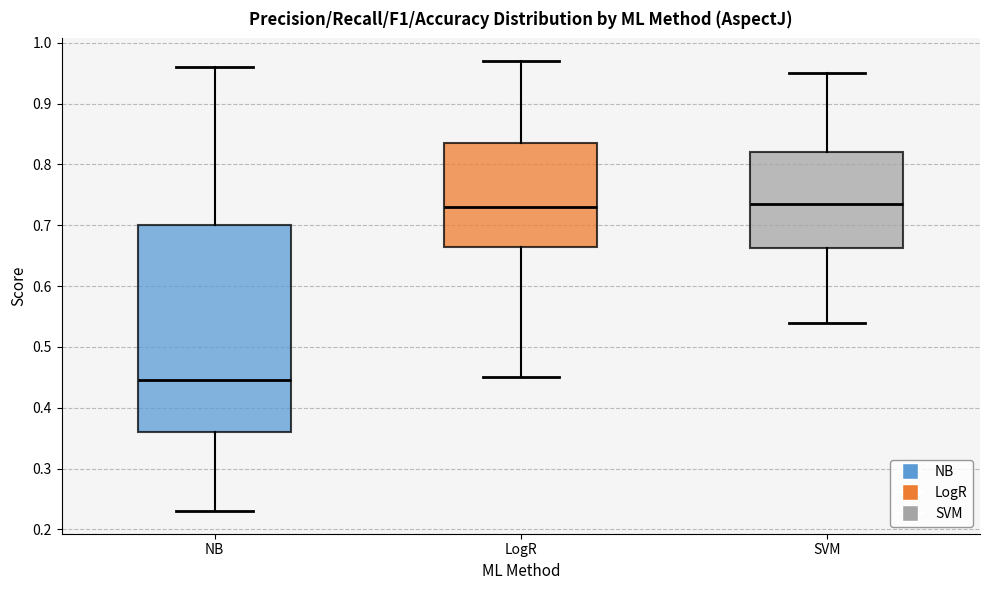

Which box has the lowest median line?

NB